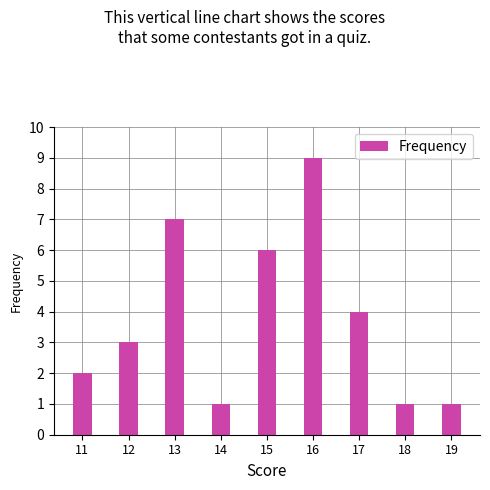

Reading right to left, transcribe all the data shown in this chart.

19=1	18=1	17=4	16=9	15=6	14=1	13=7	12=3	11=2